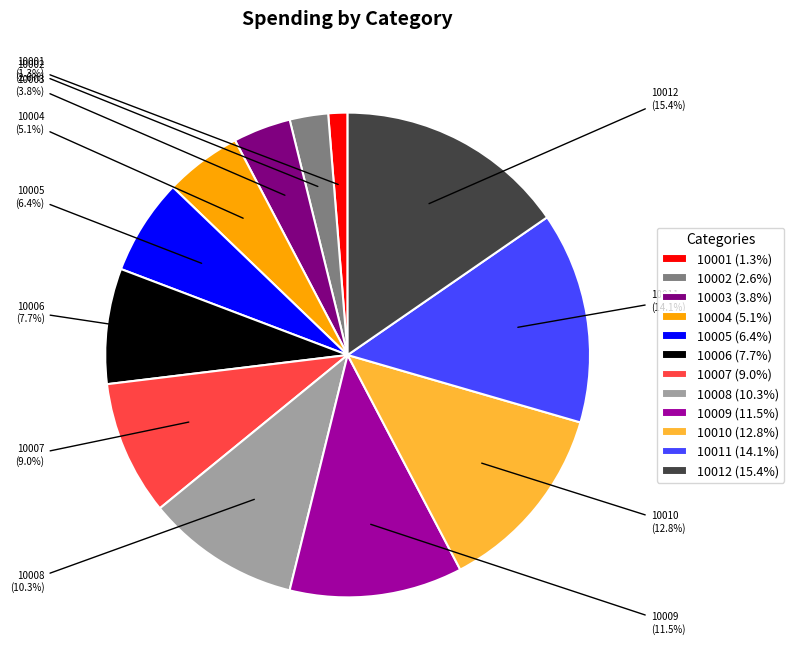

Which category has the smallest portion of the pie?

10001